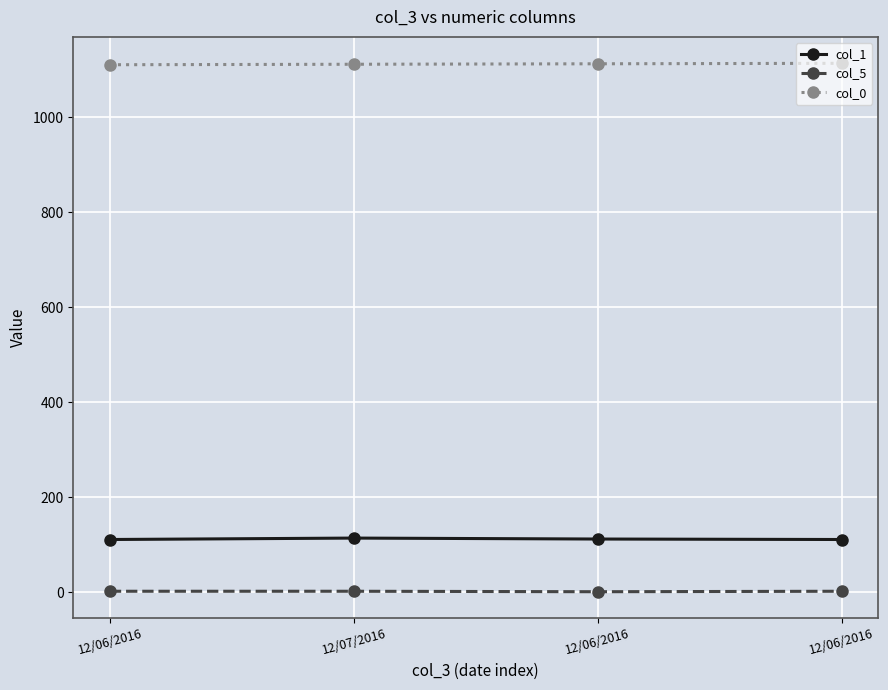

What is the total value across all series at 12/06/2016?

1224